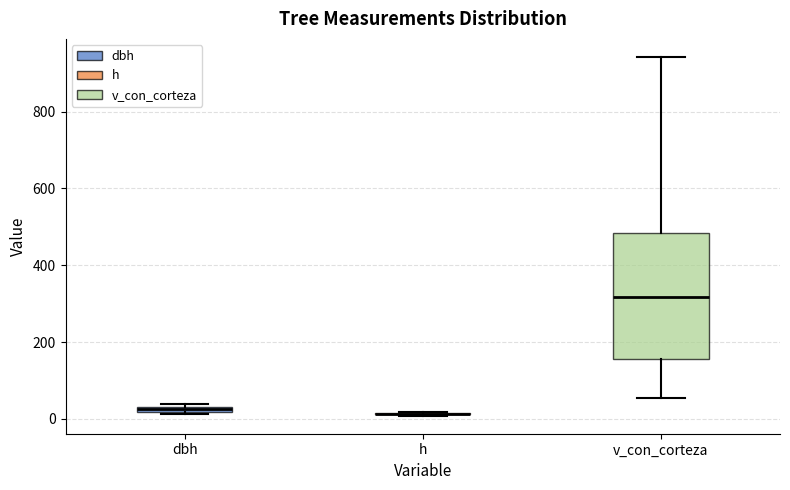

Where does the median line of the box for v_con_corteza sit on the y-axis? The values are not printed on the chart, so give them approximately, as read against the axis.

320